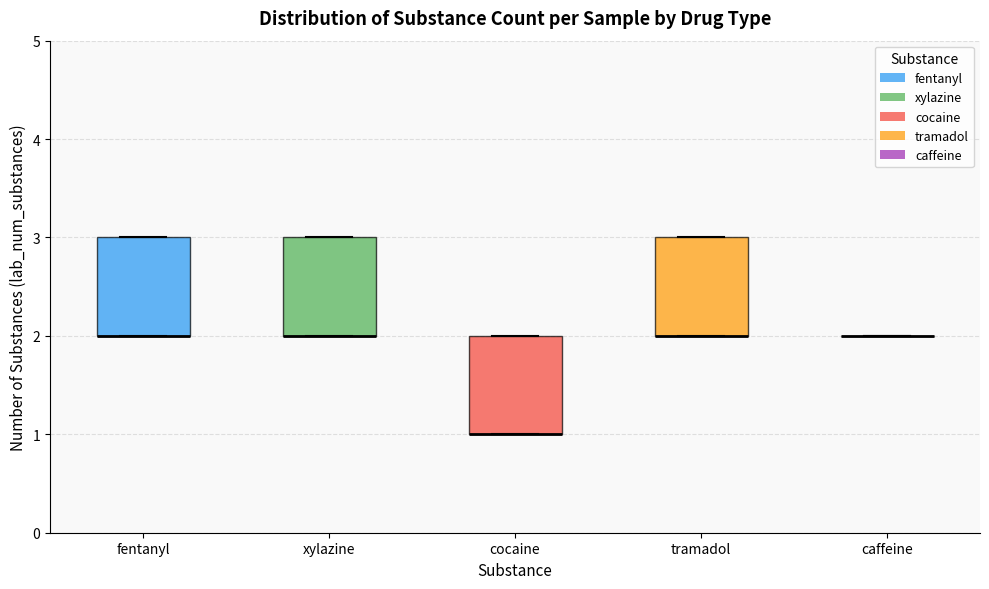

Reading left to right, read every box against the y-axis: the position of its median line, the range the box covers, and the ends of its whiskers. The values are not printed on the chart, so give them approximately, as read against the axis.

fentanyl: median 2 (drawn on the box's lower edge), box 2 to 3, whiskers 2 to 3
xylazine: median 2 (drawn on the box's lower edge), box 2 to 3, whiskers 2 to 3
cocaine: median 1 (drawn on the box's lower edge), box 1 to 2, whiskers 1 to 2
tramadol: median 2 (drawn on the box's lower edge), box 2 to 3, whiskers 2 to 3
caffeine: box collapsed to a line at 2, whiskers 2 to 2